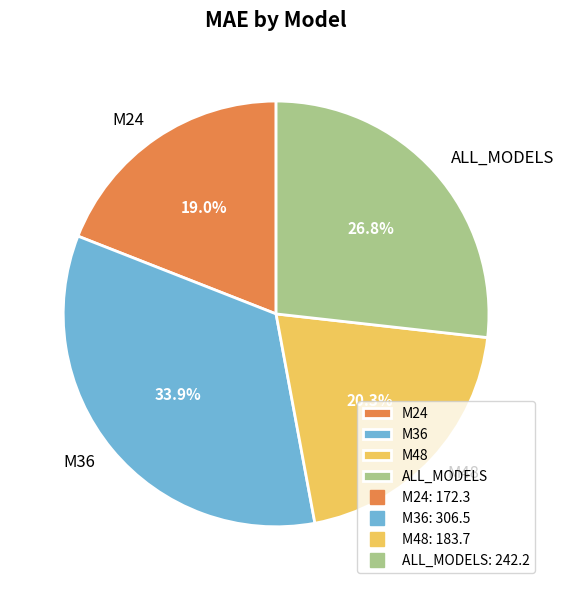

To the nearest percent, what is the combined percentage of M36 and M48?

54%